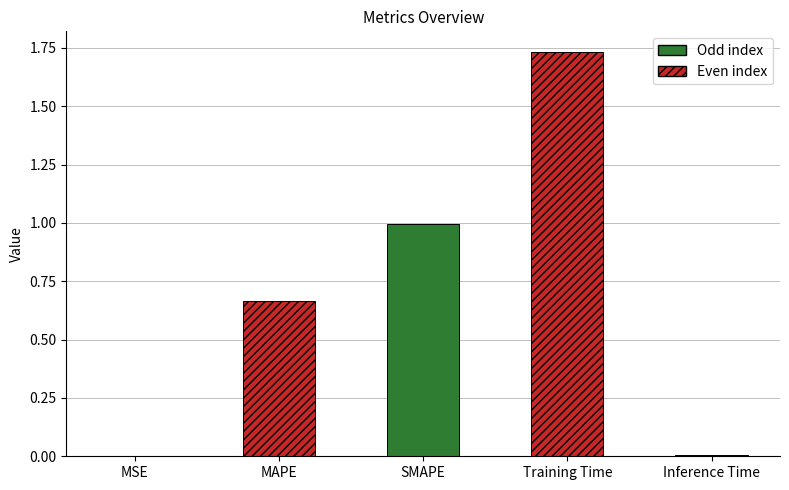

What is the sum of the values at Training Time and MAPE?

2.4